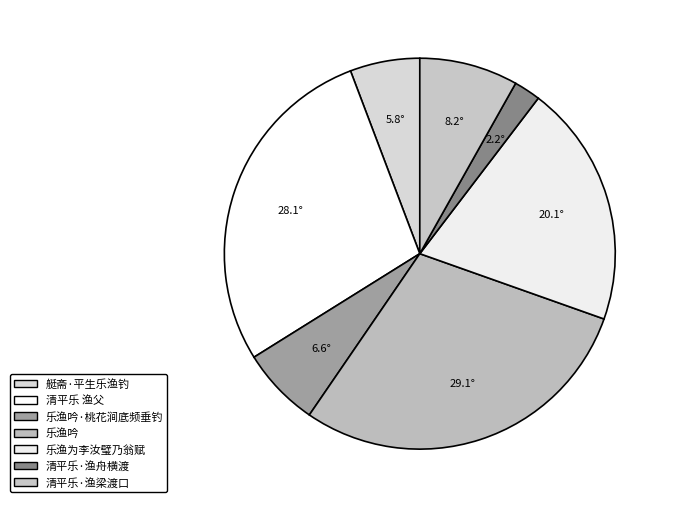

How many segments does this pie chart have?

7